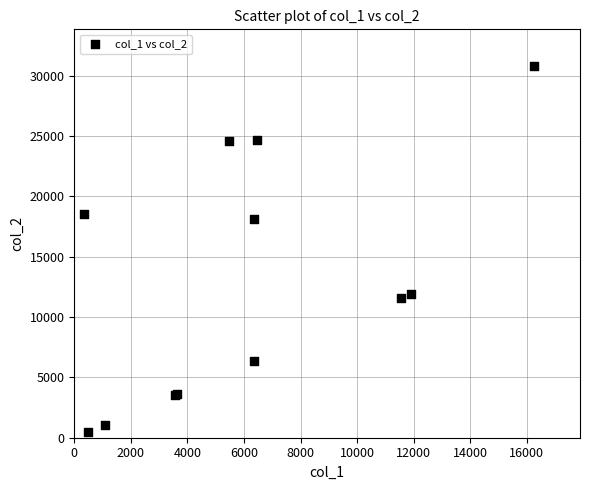

What Y value in the scatter plot is closest to 15618?

18095